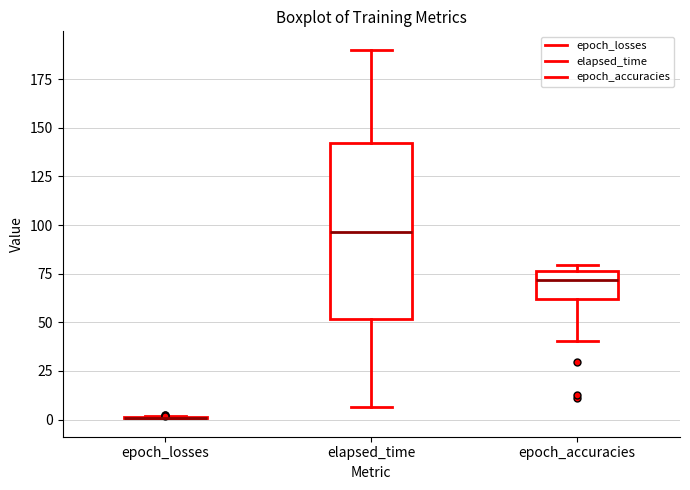

Reading left to right, transcribe this box plot: for each box, give where its median line is, the range the box spans, and where its two whiskers end, as read against the y-axis. The values are not printed on the chart, so give them approximately, as read against the axis.

epoch_losses: box collapsed to a line at 0, whiskers 0 to 0
elapsed_time: median 95, box 50 to 140, whiskers 5 to 190
epoch_accuracies: median 70, box 60 to 75, whiskers 40 to 80